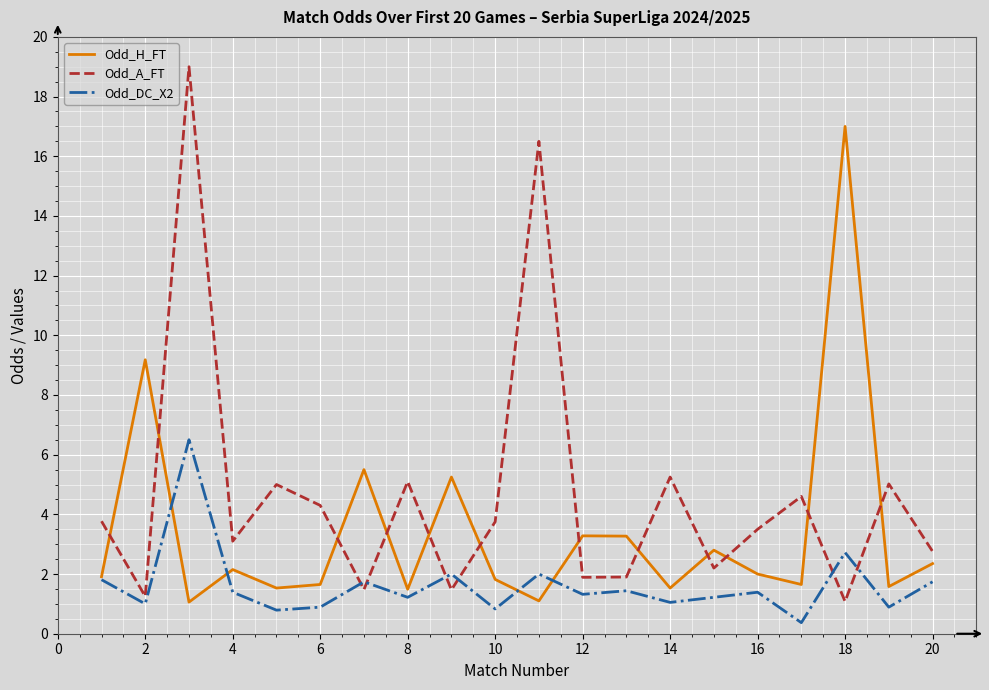

After their last crossing, which series has the higher values: Odd_DC_X2 or Odd_A_FT?

Odd_A_FT